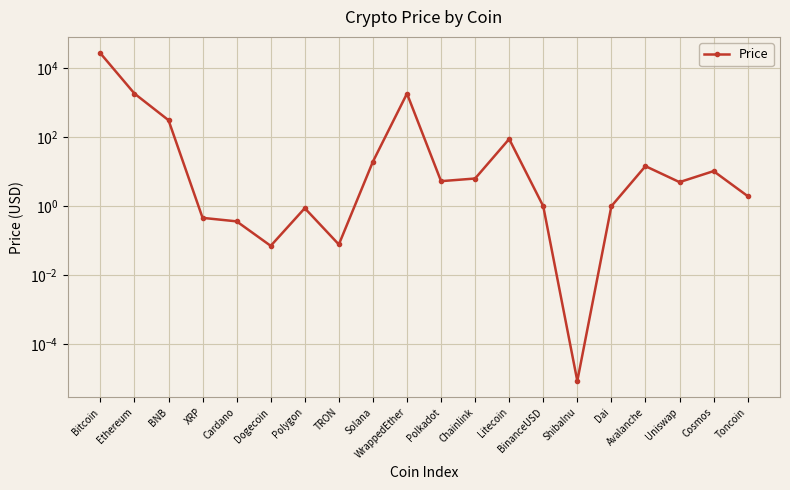

What is the difference between the second highest and second lowest values?

1834.7